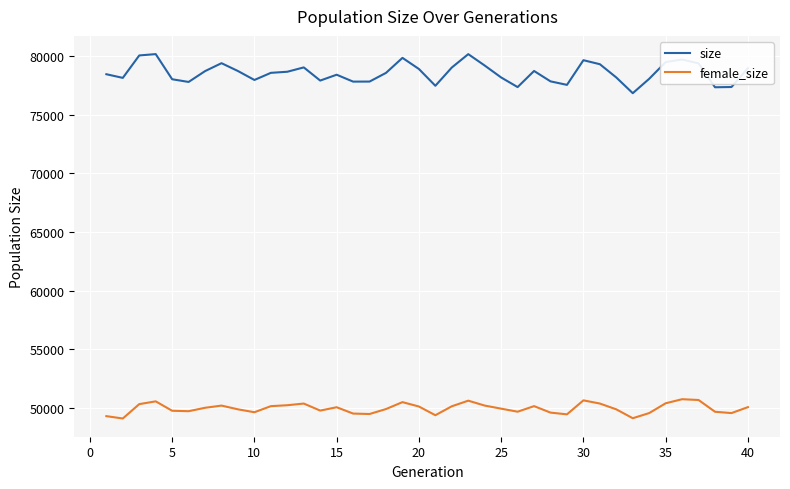

Rank the series by their maximum value, from lowest to highest.

female_size, size